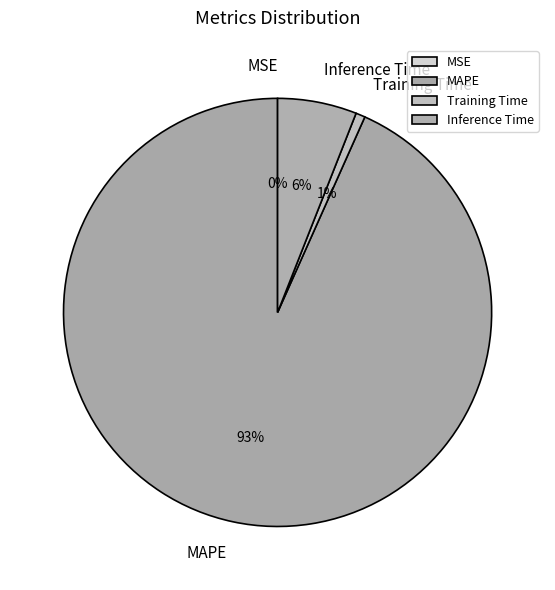

Combined, what portion of the pie is MSE and Inference Time?

6.0%